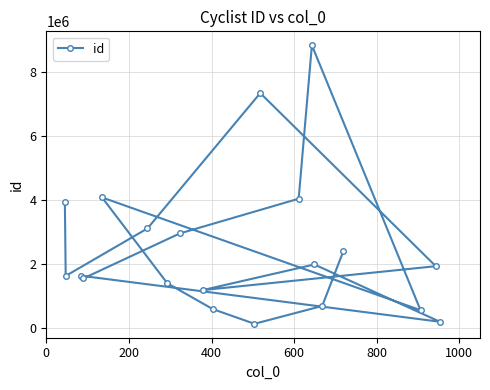

Is this an area chart (filled region under the line)?

No